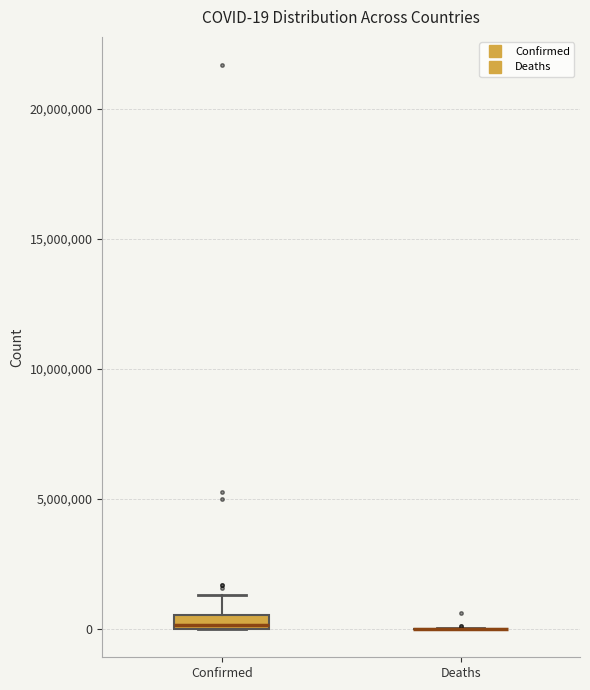

Comparing the boxes themselves (not the whiskers), which one is the tallest?

Confirmed